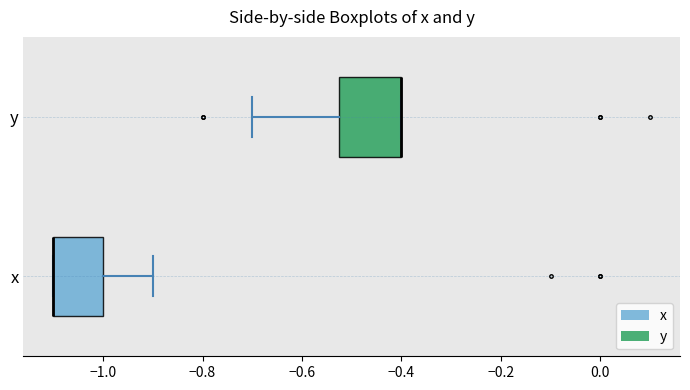

Where is the right edge of the box for y on the x-axis? The values are not printed on the chart, so give them approximately, as read against the axis.

-0.40